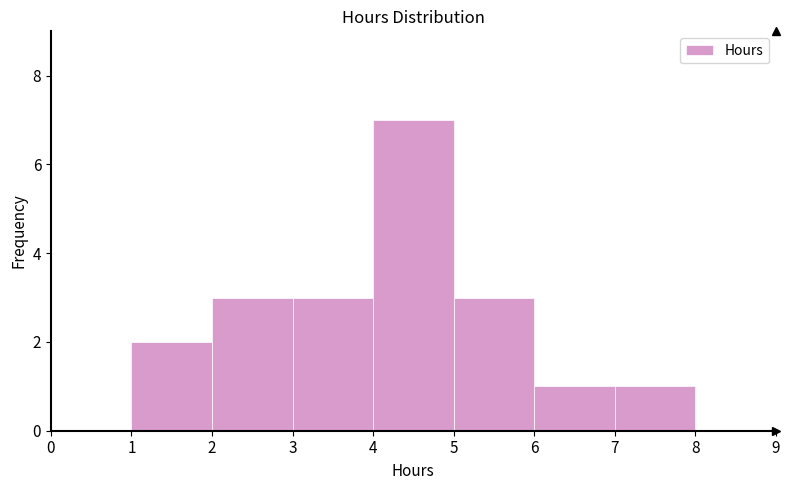

What is the height of the bar covering 1 to 2 on the x-axis? The values are not printed on the chart, so give them approximately, as read against the axis.

2